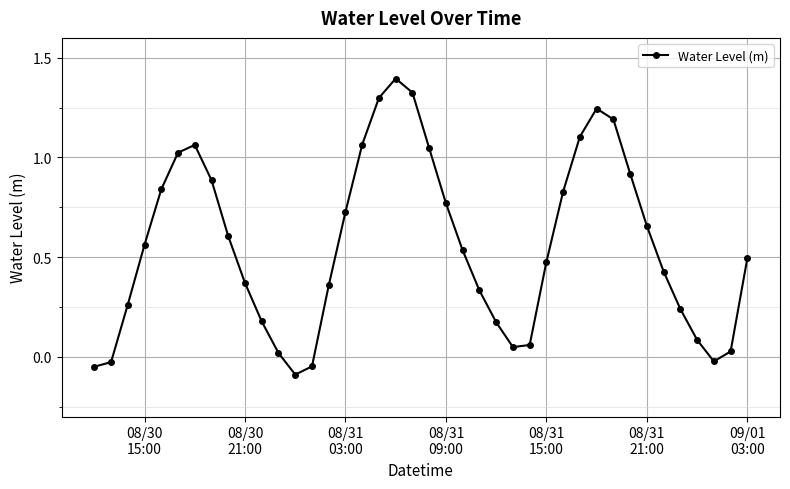

What is the maximum value shown in the chart?

1.4